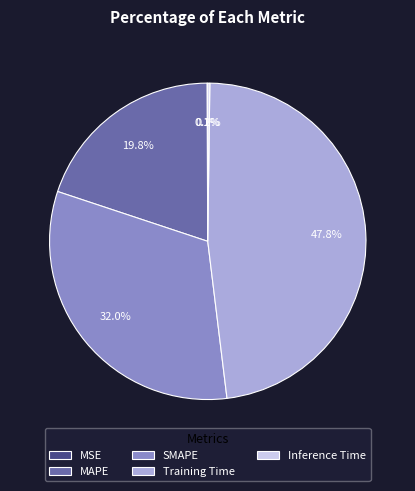

Do MAPE and SMAPE together represent more than half of the pie?

Yes